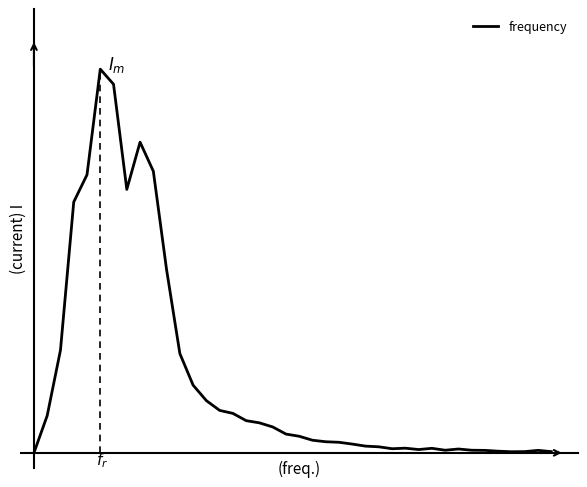

Reading left to right, list all the values displayed in this chart.

0.0	0.0	0.0	0.1	0.1	0.1	0.1	0.1	0.1	0.1	0.1	0.0	0.0	0.0	0.0	0.0	0.0	0.0	0.0	0.0	0.0	0.0	0.0	0.0	0.0	0.0	0.0	0.0	0.0	0.0	0.0	0.0	0.0	0.0	0.0	0.0	0.0	0.0	0.0	0.0